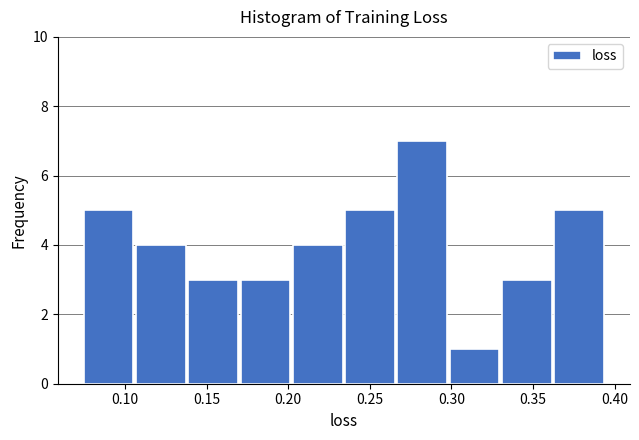

Reading left to right, transcribe this chart: for each bar, give the range it covers on the x-axis and its height. Neither the bar edges nor the heights are printed on the chart, so give them approximately, as read against the axes.

0.075 to 0.105: 5
0.105 to 0.140: 4
0.140 to 0.170: 3
0.170 to 0.200: 3
0.200 to 0.235: 4
0.235 to 0.265: 5
0.265 to 0.300: 7
0.300 to 0.330: 1
0.330 to 0.360: 3
0.360 to 0.395: 5